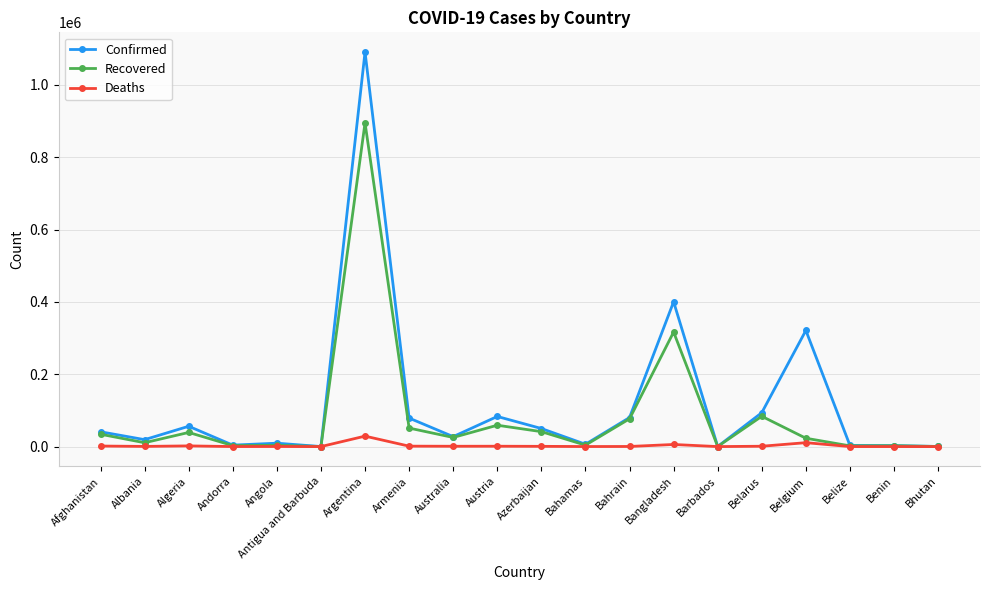

What is the label of the 18th point from the left?

Belize